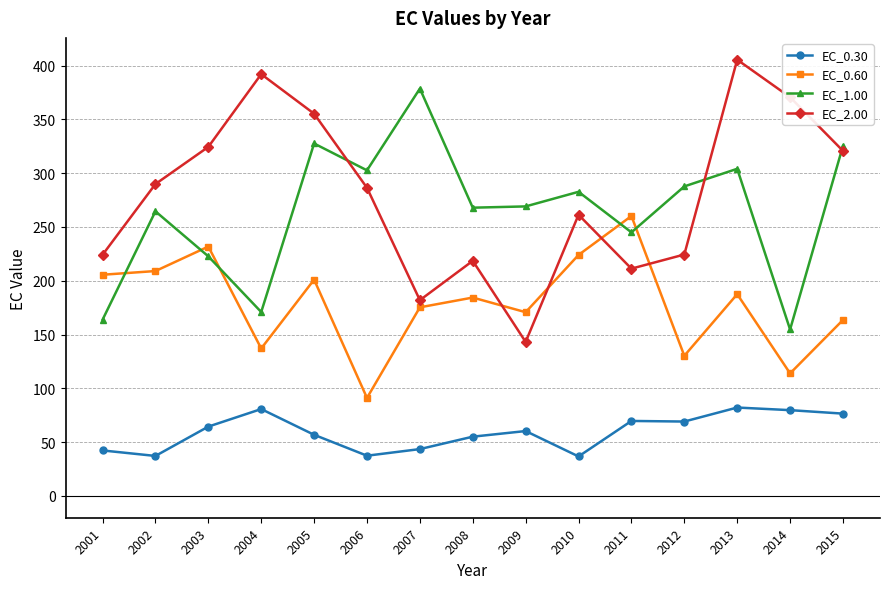

What is the maximum value shown in the chart?

405.5